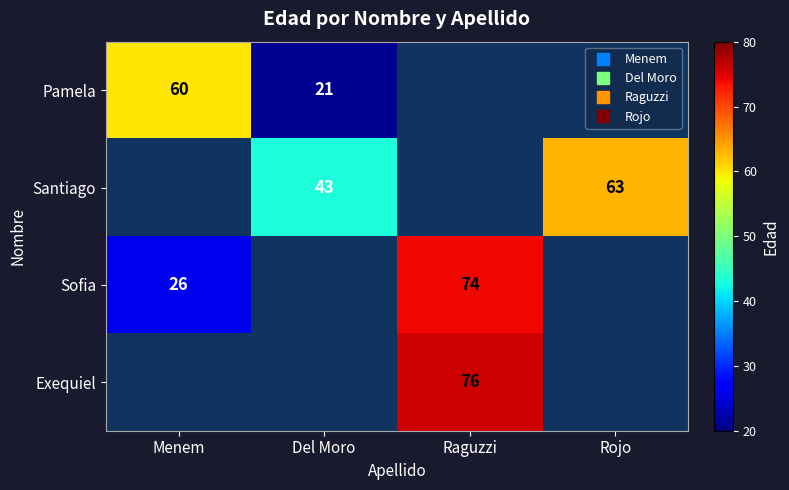

Rank the series by their maximum value, from lowest to highest.

Pamela, Santiago, Sofia, Exequiel